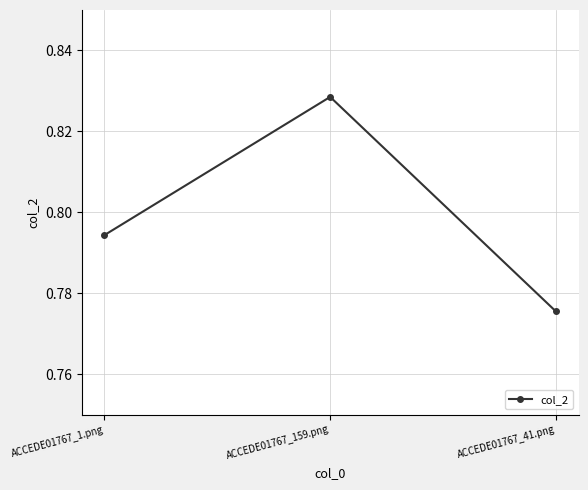

At which category does the chart reach its minimum across all series?

ACCEDE01767_41.png